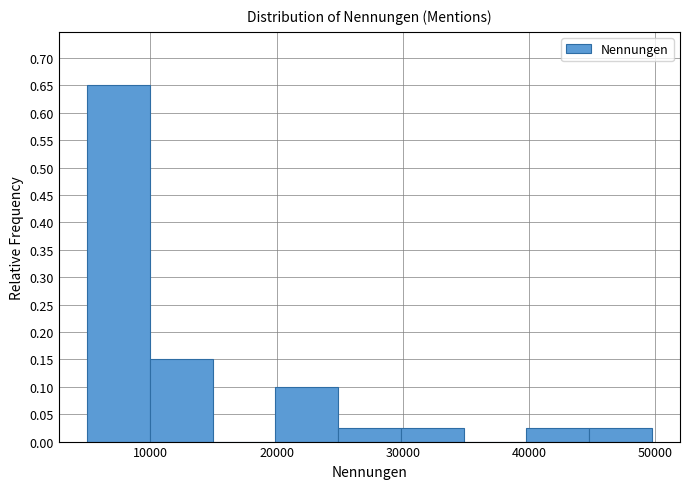

What is the height of the bar covering 20000 to 25000 on the x-axis? Neither the bar edges nor the heights are printed on the chart, so give them approximately, as read against the axes.

0.100